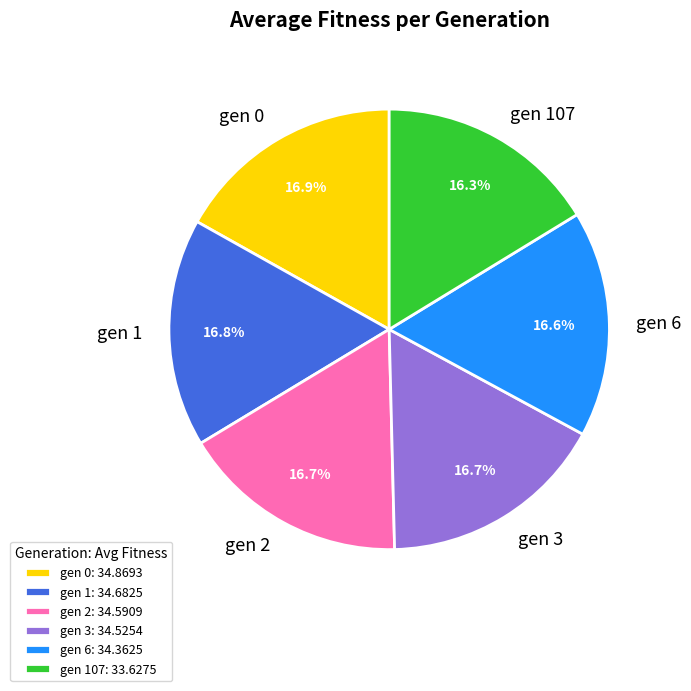

Approximately how many times larger is the value at gen 2 compared to gen 107?

1.0